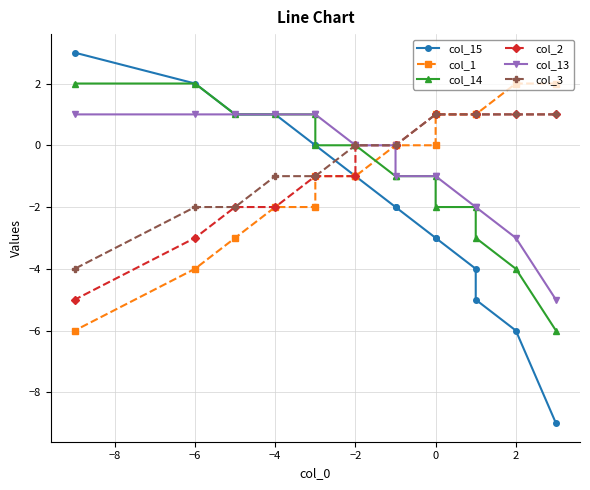

What is the minimum value shown in the chart?

-9